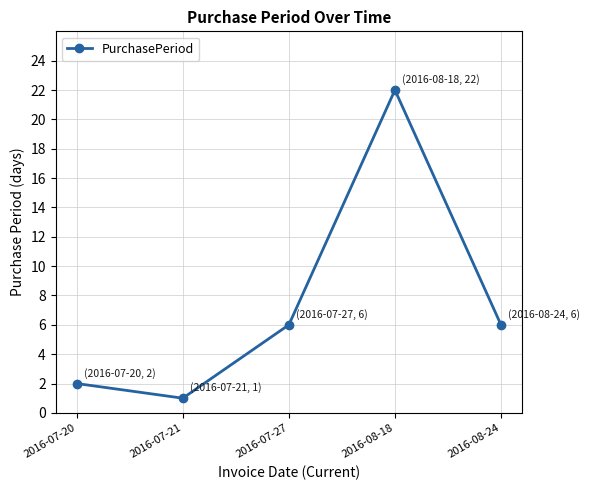

What is the approximate value at 2016-07-27, to the nearest 5?

5